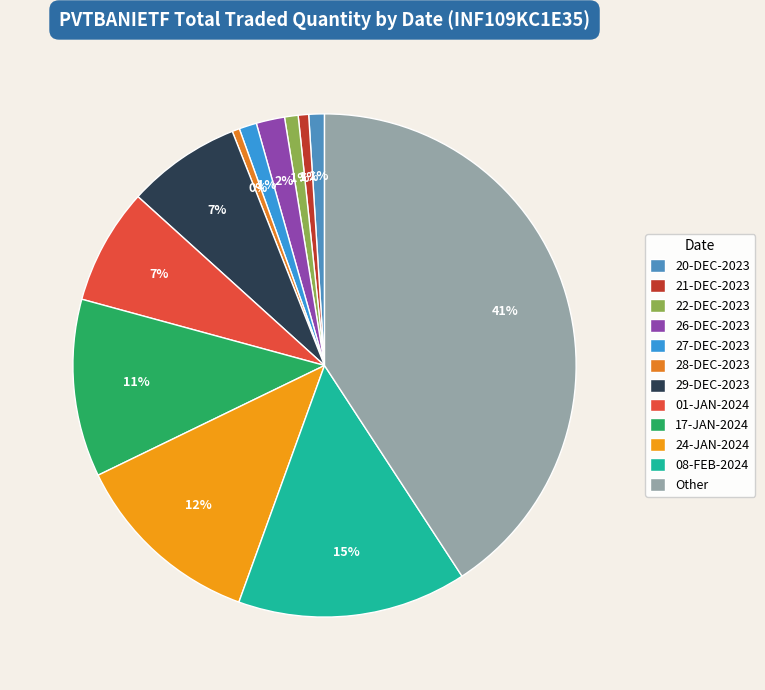

Is there any slice that represents more than half of the pie?

No